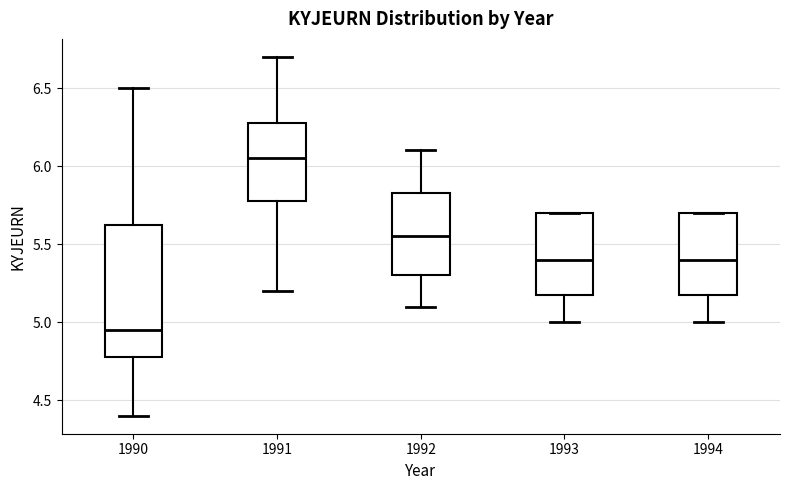

Where does the median line of the box at x = 1993 sit on the y-axis? The values are not printed on the chart, so give them approximately, as read against the axis.

5.40